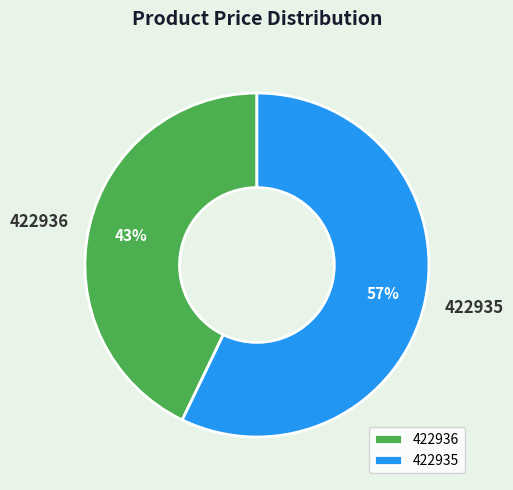

To the nearest percent, what portion does 422936 represent?

43%